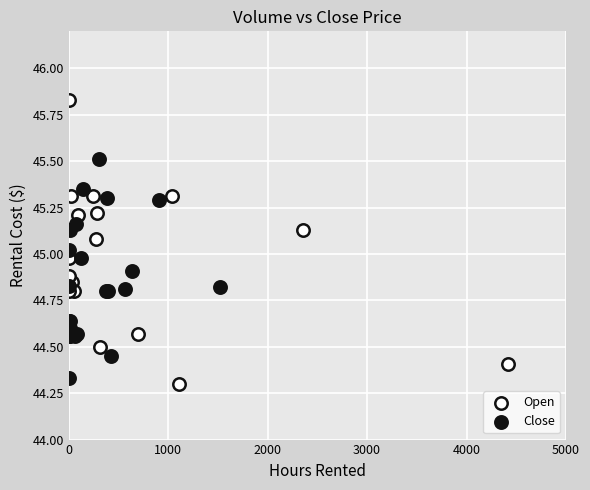

Which series contains the lowest Y value?

Open